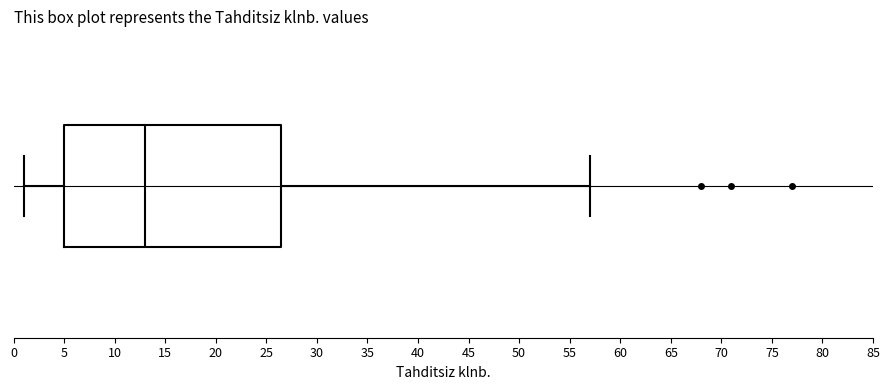

Where does the left whisker of the box end on the x-axis? The values are not printed on the chart, so give them approximately, as read against the axis.

1.0